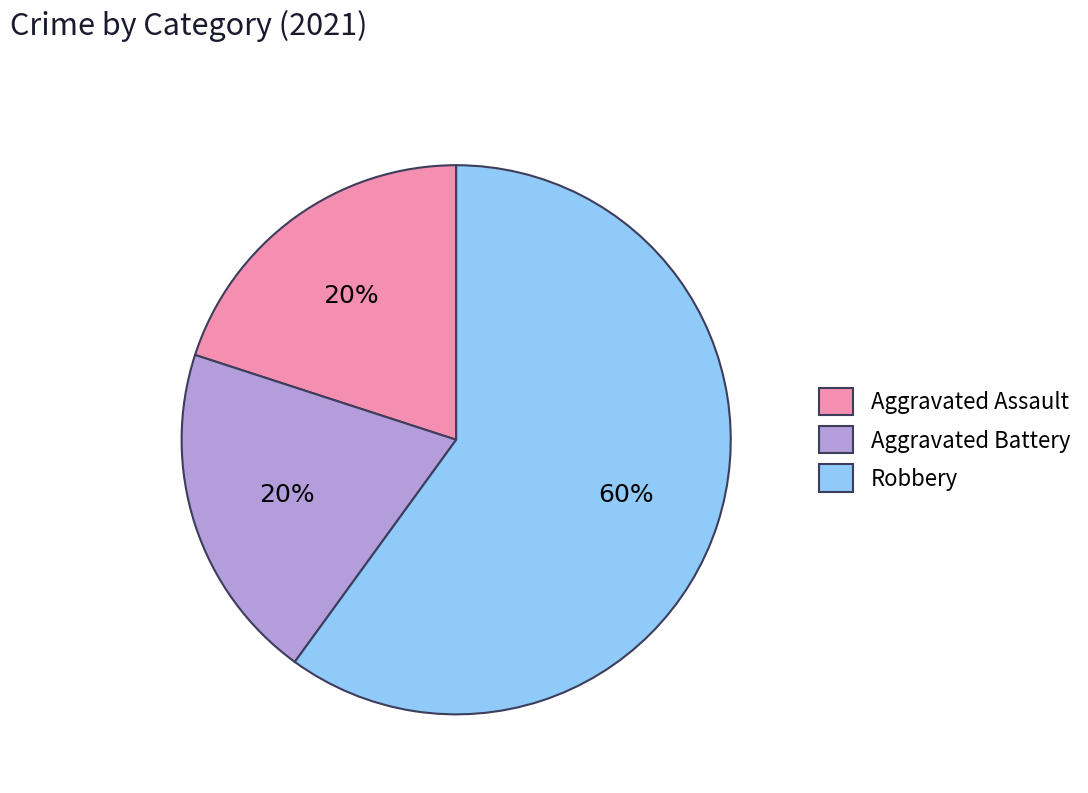

Which slice is the largest?

Robbery